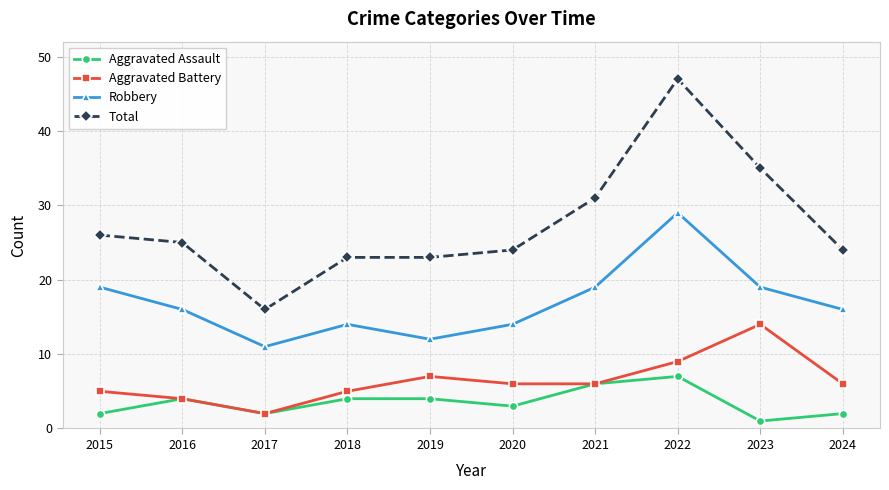

How many values in the Total series are below 25?

5